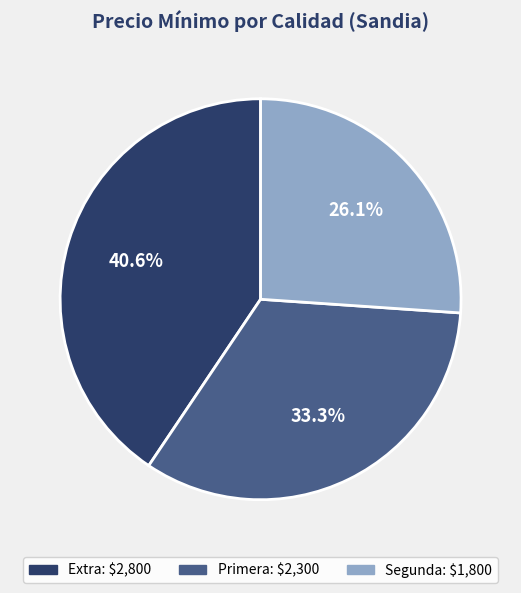

Approximately how many times larger is the value at Segunda compared to Primera?

0.8